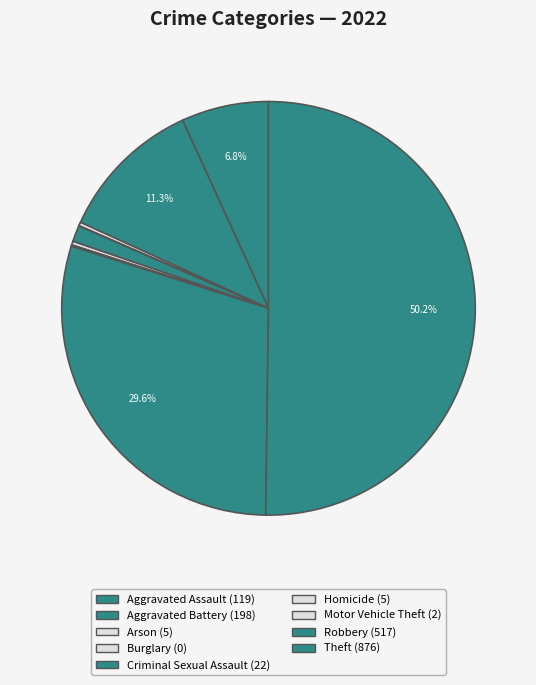

Approximately how many times larger is the value at Criminal Sexual Assault compared to Aggravated Battery?

0.1